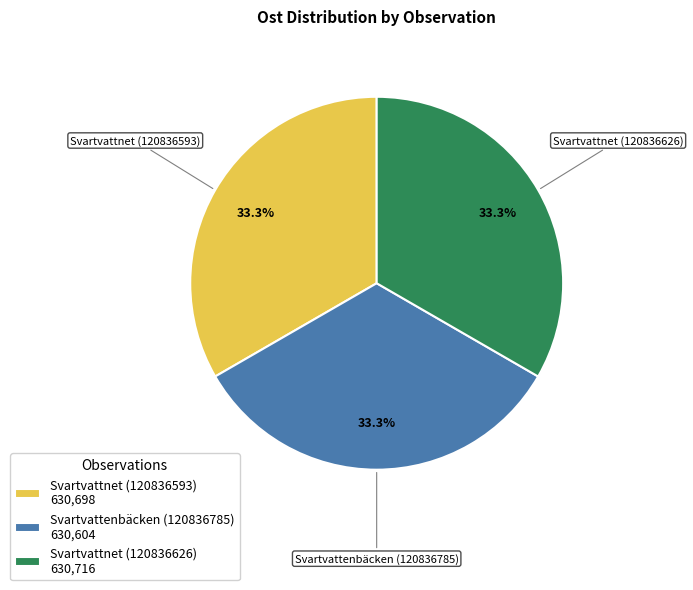

How much of the chart is everything except Svartvattenbäcken (120836785)?

66.7%